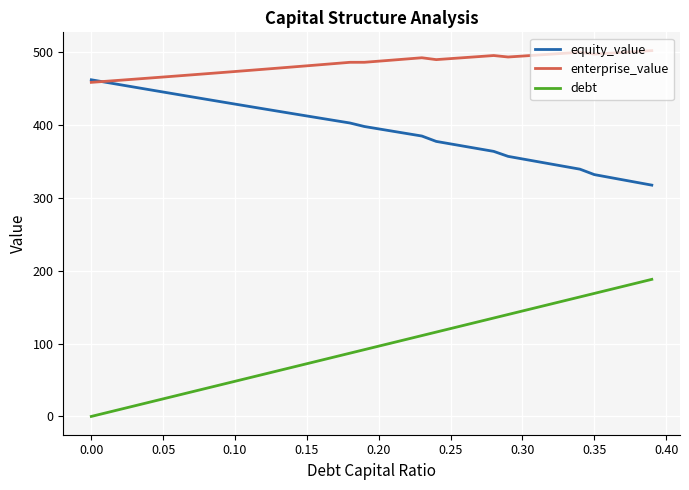

Does the chart display data point markers on the line(s)?

No